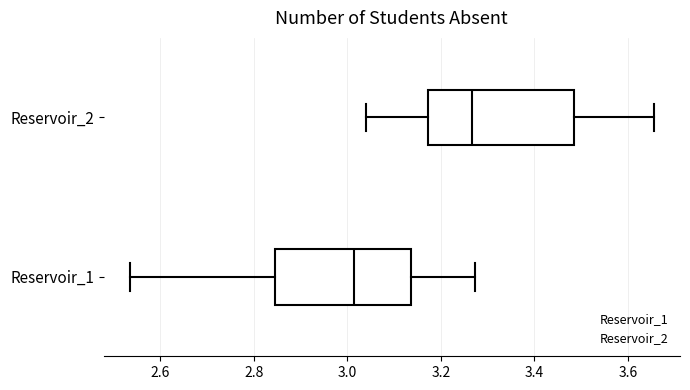

Where does the right whisker of the box for Reservoir_2 end on the x-axis? The values are not printed on the chart, so give them approximately, as read against the axis.

3.66